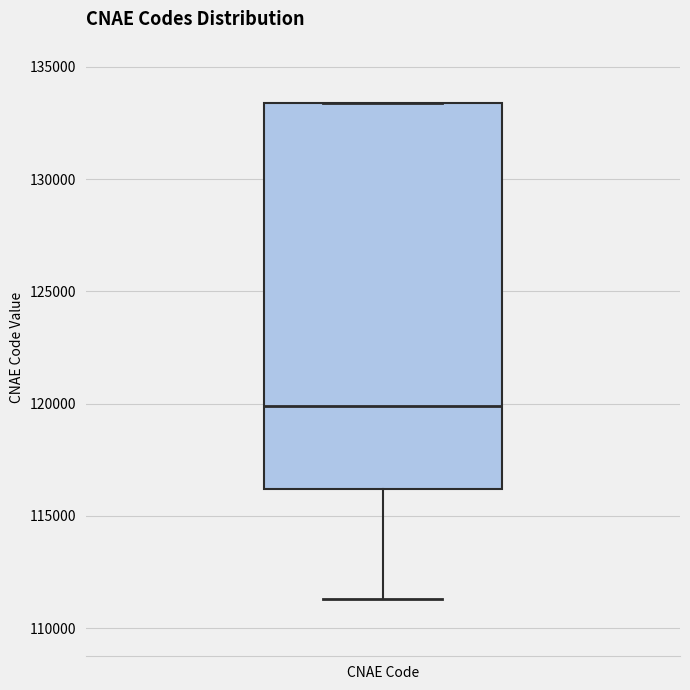

Transcribe this box plot: give where the median line is, the range the box spans, and where the two whiskers end, as read against the y-axis. The values are not printed on the chart, so give them approximately, as read against the axis.

median 120000, box 116000 to 133500, whiskers 111500 to 133500